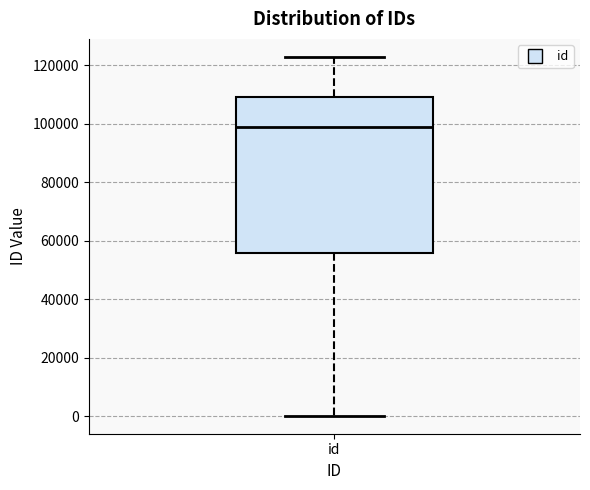

Transcribe this box plot: give where the median line is, the range the box spans, and where the two whiskers end, as read against the y-axis. The values are not printed on the chart, so give them approximately, as read against the axis.

median 98000, box 56000 to 110000, whiskers 0 to 122000